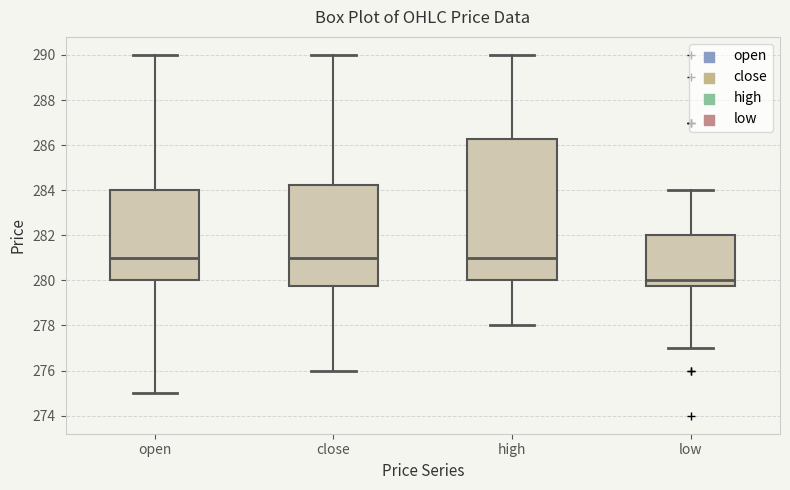

Which box has the lowest median line?

low